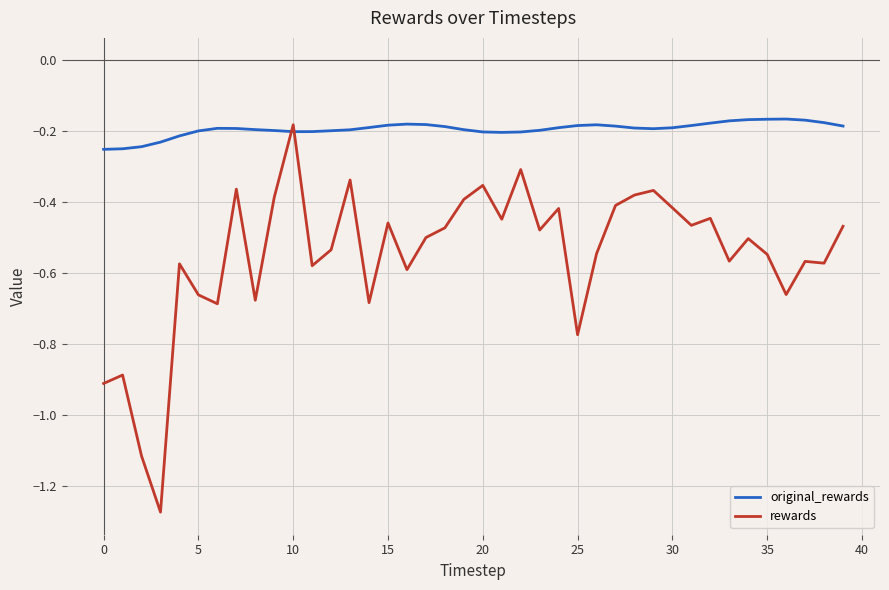

List the series in order of their overall mean, lowest first.

rewards, original_rewards